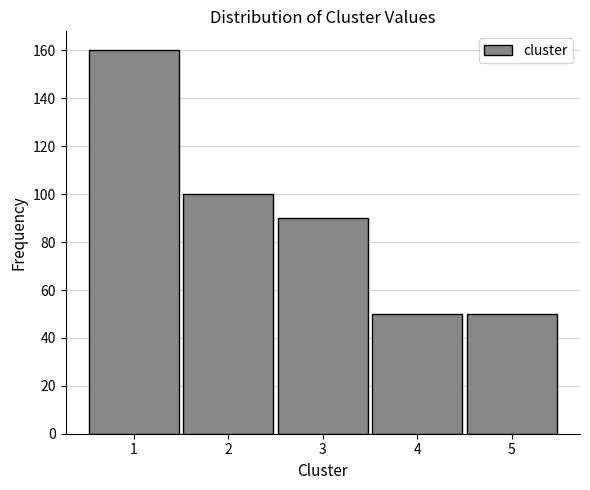

Which range on the x-axis has the tallest bar?

0.5 to 1.5